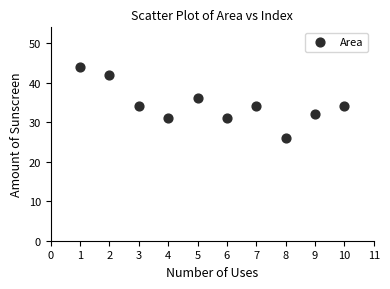

What is the average Y value?

34